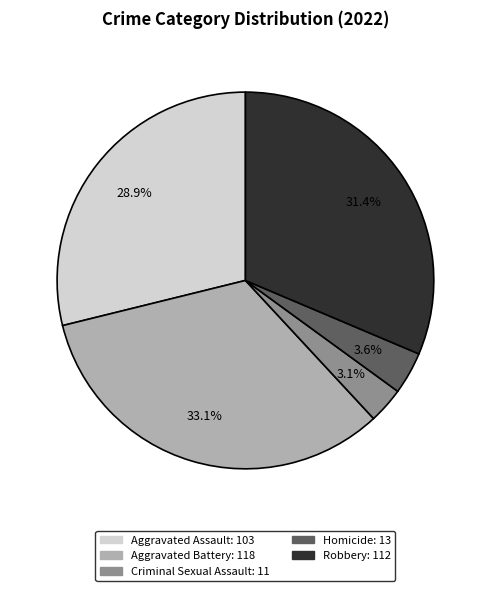

What percentage do Robbery and Aggravated Assault together represent?

60.2%